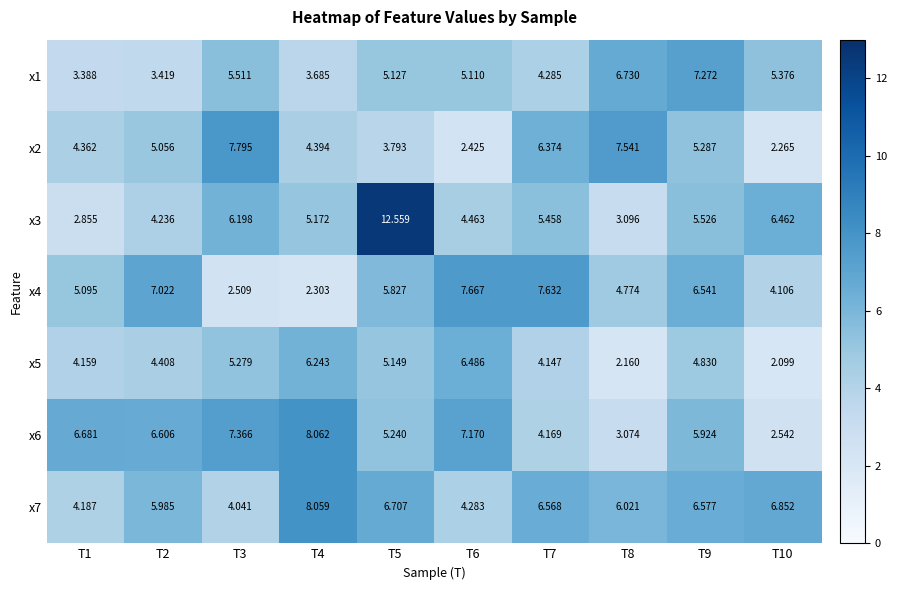

How many data points in x5 are less than 4?

2